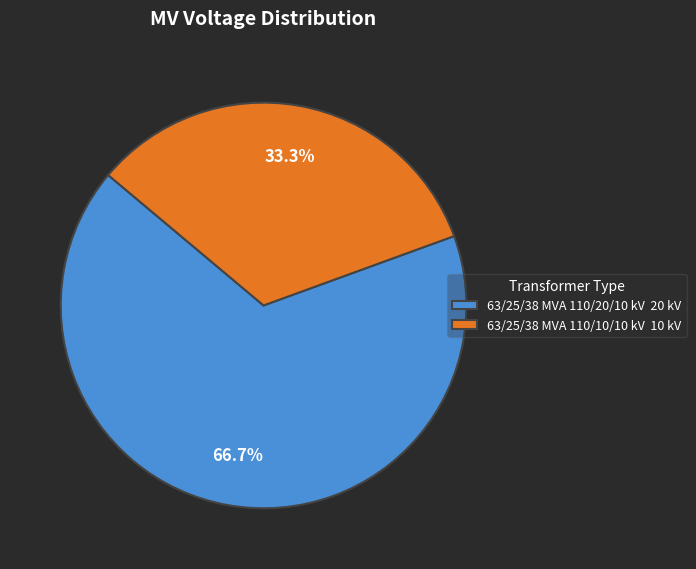

To the nearest percent, what is the average slice percentage?

50%